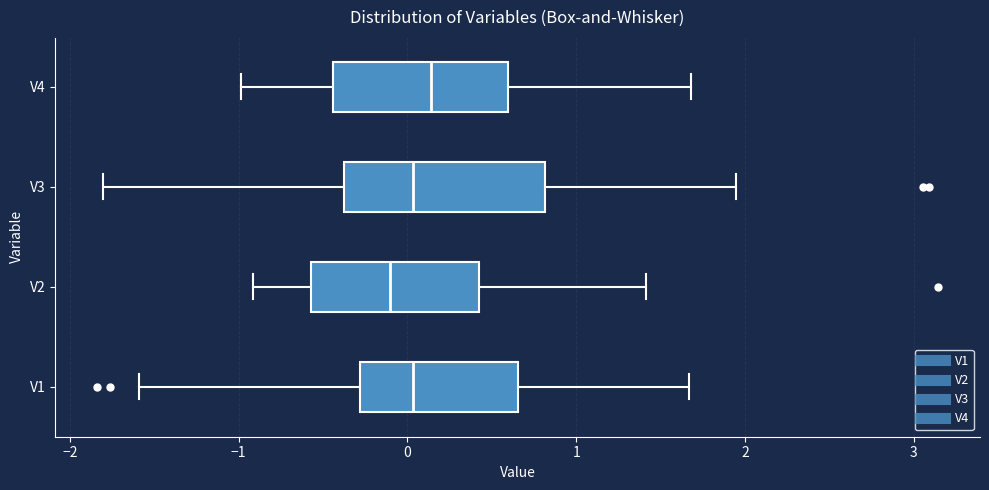

Comparing the boxes themselves (not the whiskers), which one is the widest?

V3